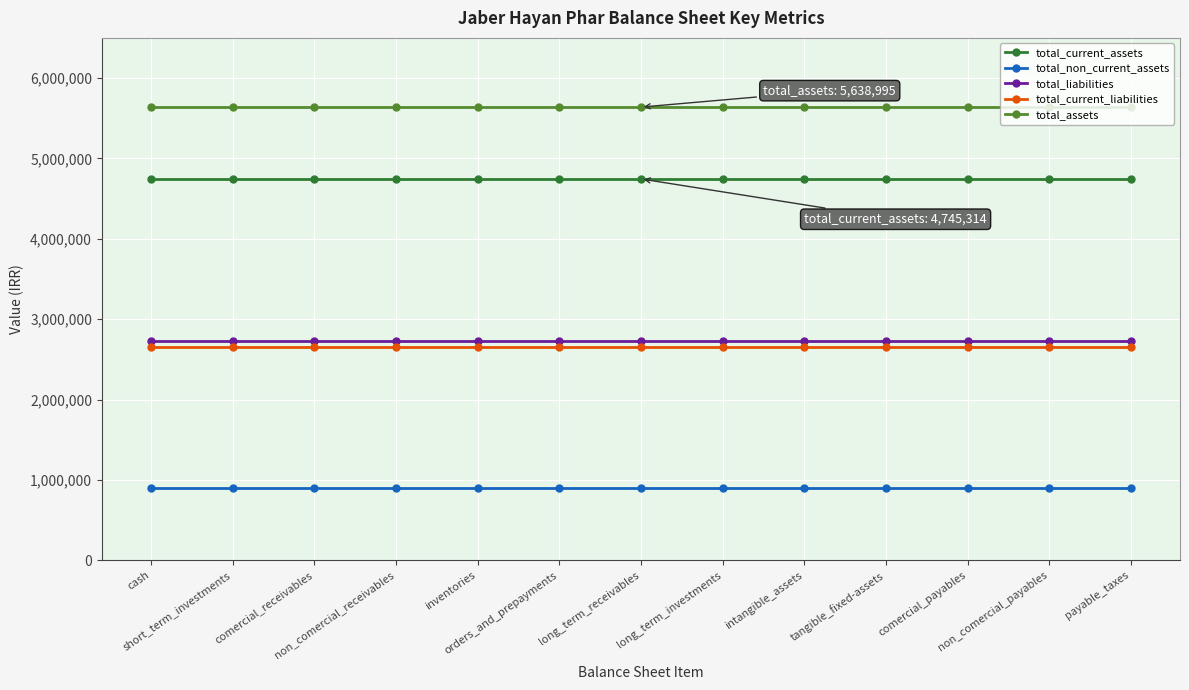

What is the label of the 12th point from the left?

non_comercial_payables